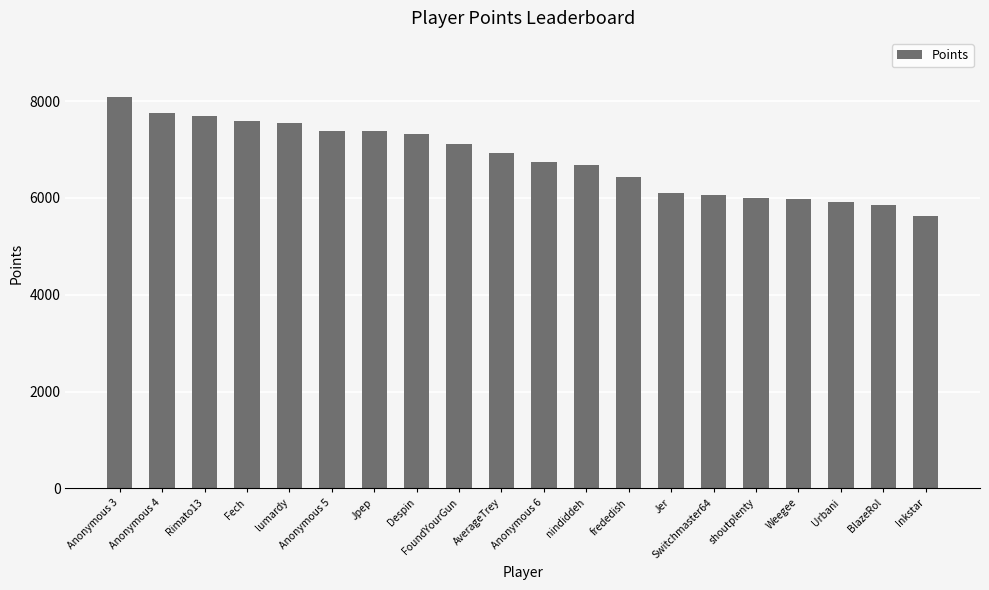

What is the label of the 3rd bar from the right?

Urbani